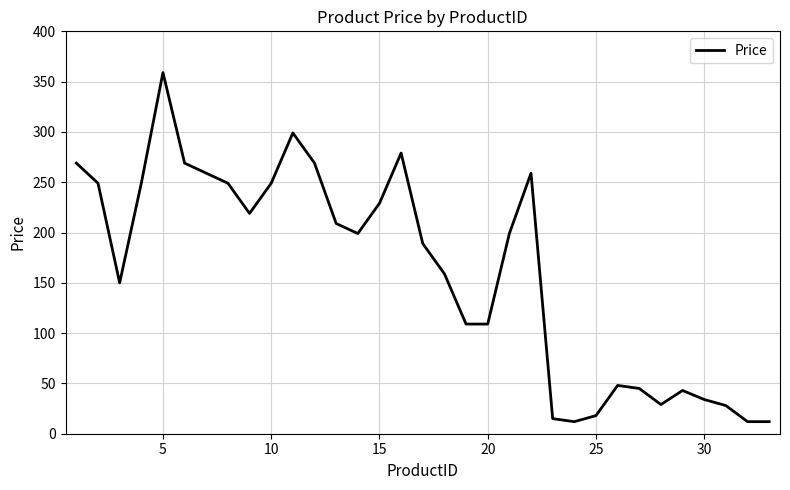

What is the greatest value displayed?

359